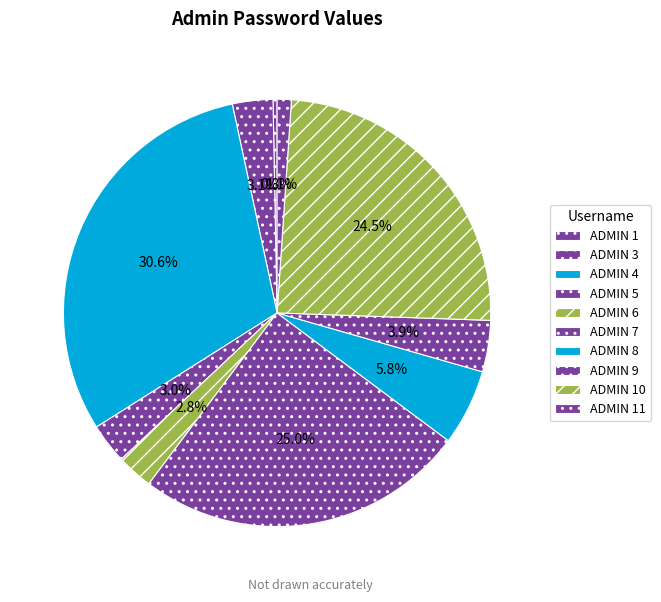

How many slices are in this pie chart?

10